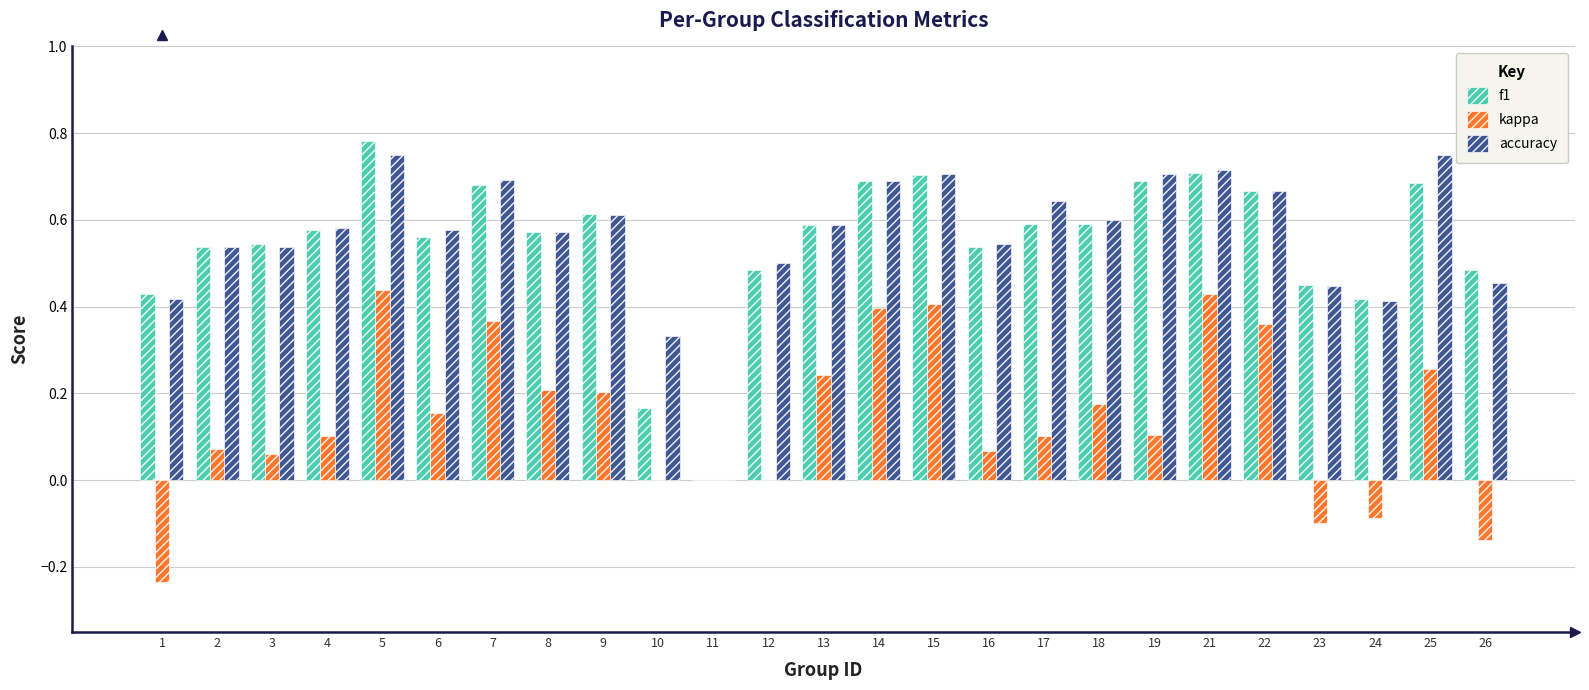

Which series has the widest spread of values?

f1